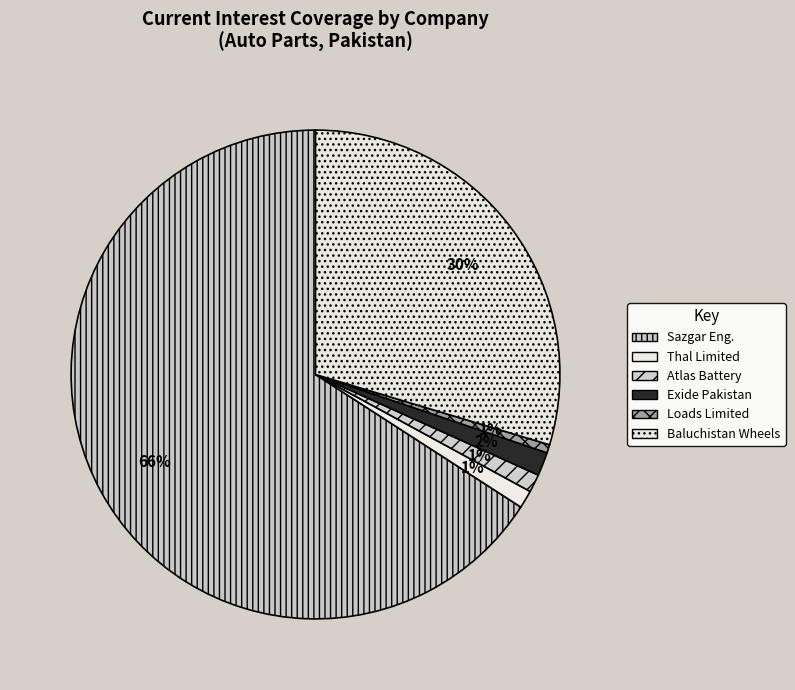

Rank the categories by value from lowest to highest.

Loads Limited, Thal Limited, Atlas Battery Limited, Exide Pakistan Limited, Baluchistan Wheels Limited, Sazgar Engineering Works Limited